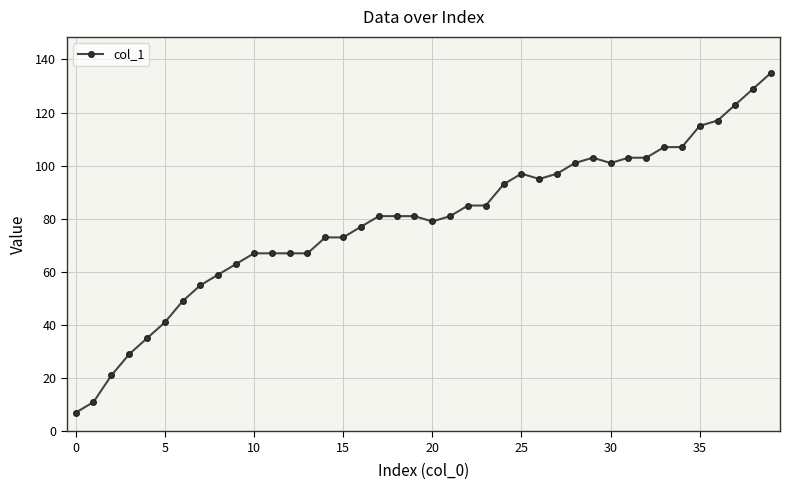

True or false: there are more than 0 points higher than both neighbors.

True